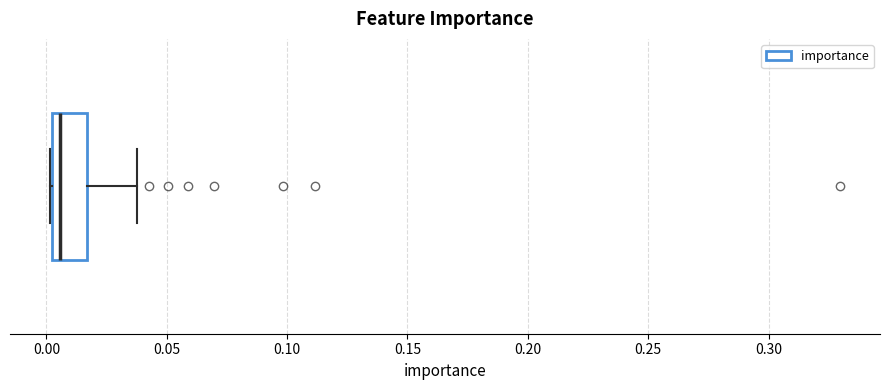

Transcribe this box plot: give where the median line is, the range the box spans, and where the two whiskers end, as read against the x-axis. The values are not printed on the chart, so give them approximately, as read against the axis.

median 0.005, box 0.000 to 0.015, whiskers 0.000 to 0.040